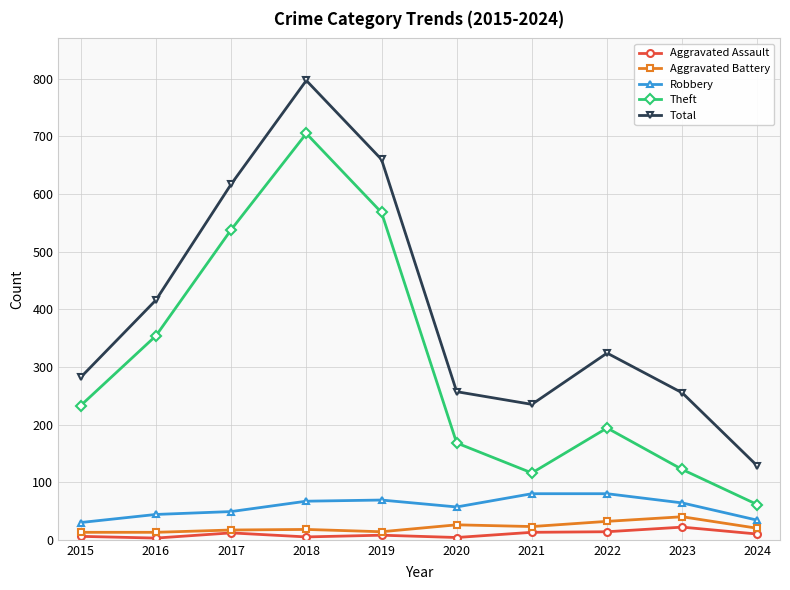

At which label does Robbery first exceed 64?

2018